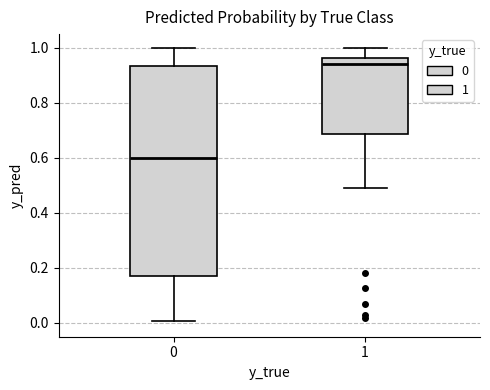

Comparing the boxes themselves (not the whiskers), which one is the tallest?

0